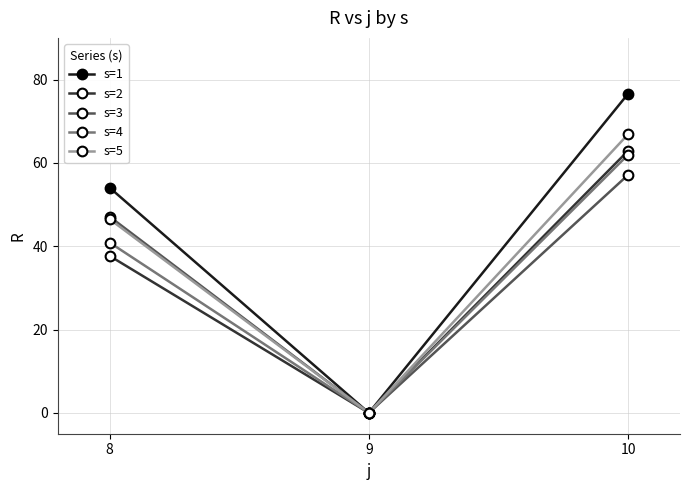

How many data points does each series have?

3